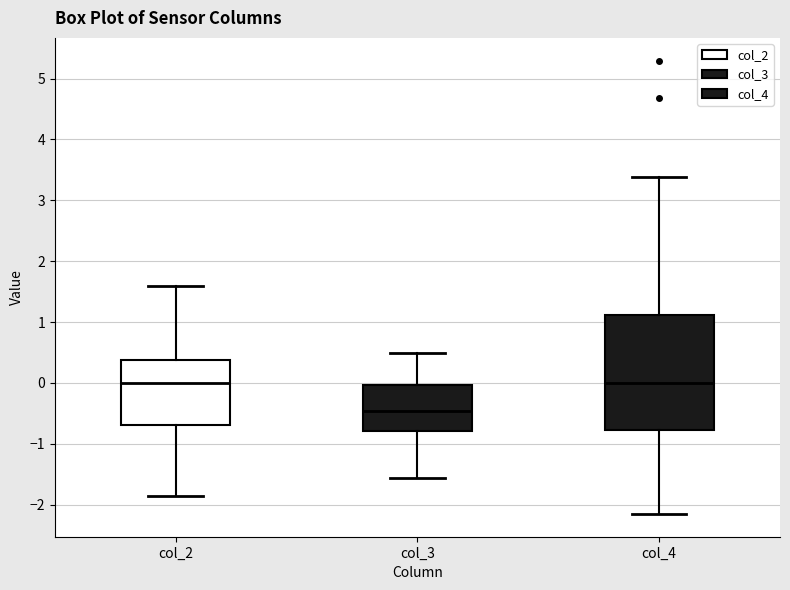

Reading left to right, read every box against the y-axis: the position of its median line, the range the box covers, and the ends of its whiskers. The values are not printed on the chart, so give them approximately, as read against the axis.

col_2: median 0.0, box -0.7 to 0.4, whiskers -1.9 to 1.6
col_3: median -0.5, box -0.8 to 0.0, whiskers -1.6 to 0.5
col_4: median 0.0, box -0.8 to 1.1, whiskers -2.2 to 3.4